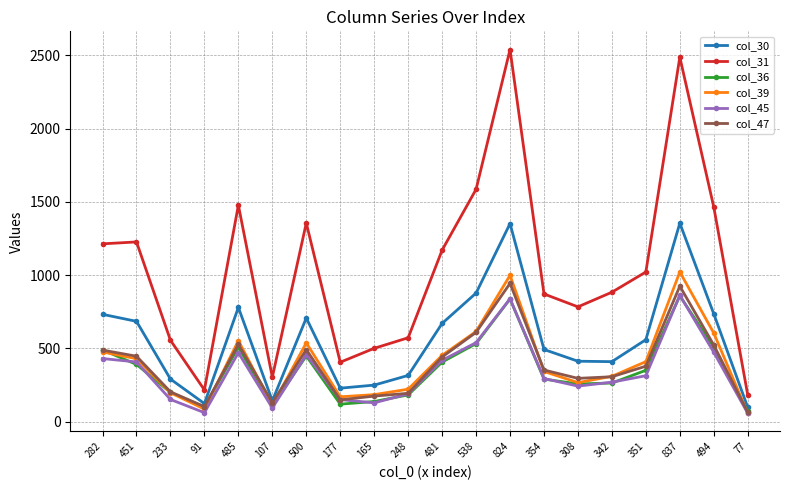

Which series has the largest total across all categories?

col_31